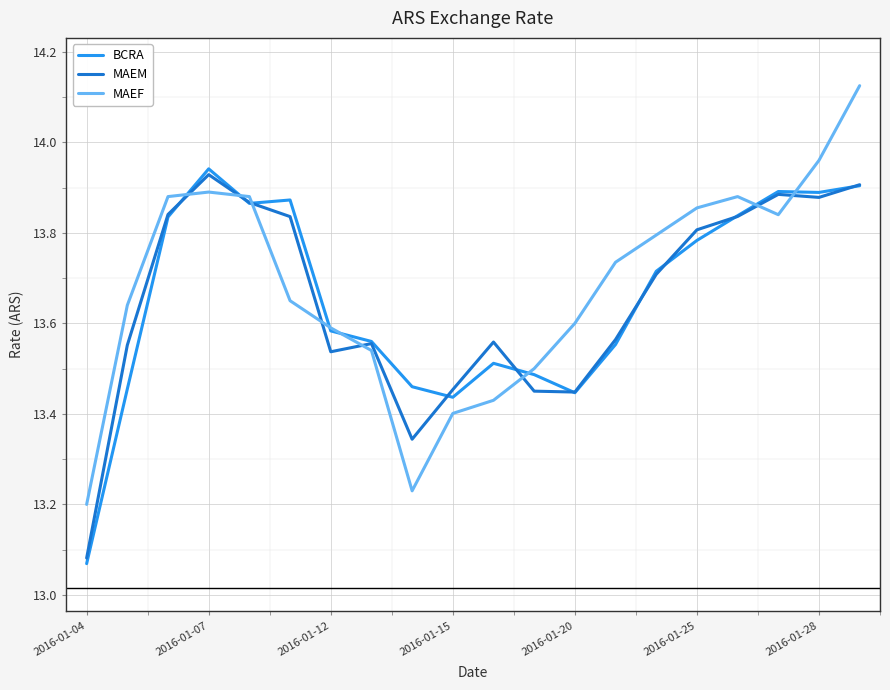

Which series has the largest range (max minus min)?

MAEF